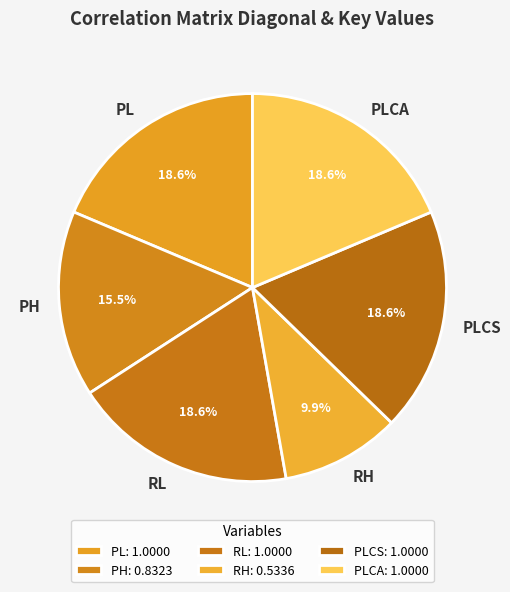

To the nearest percent, what portion does PLCS represent?

19%